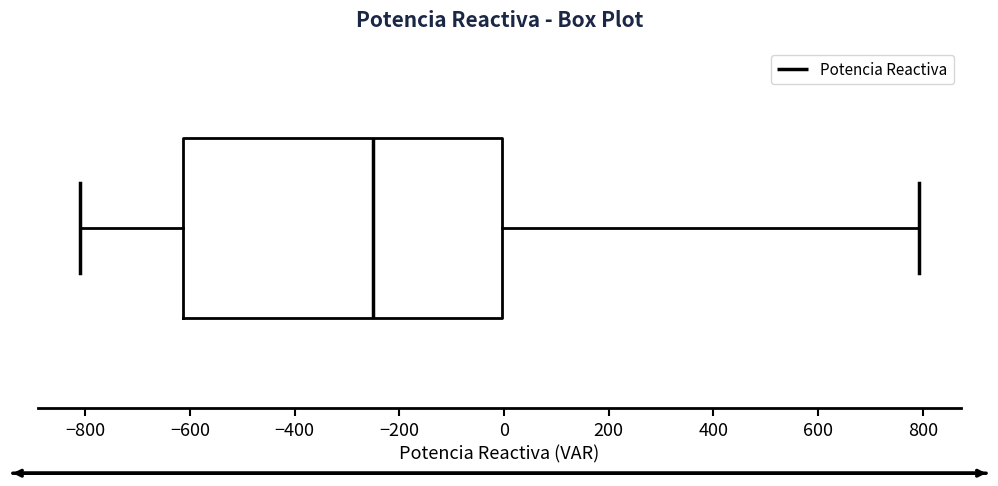

Where does the median line of the box sit on the x-axis? The values are not printed on the chart, so give them approximately, as read against the axis.

-260